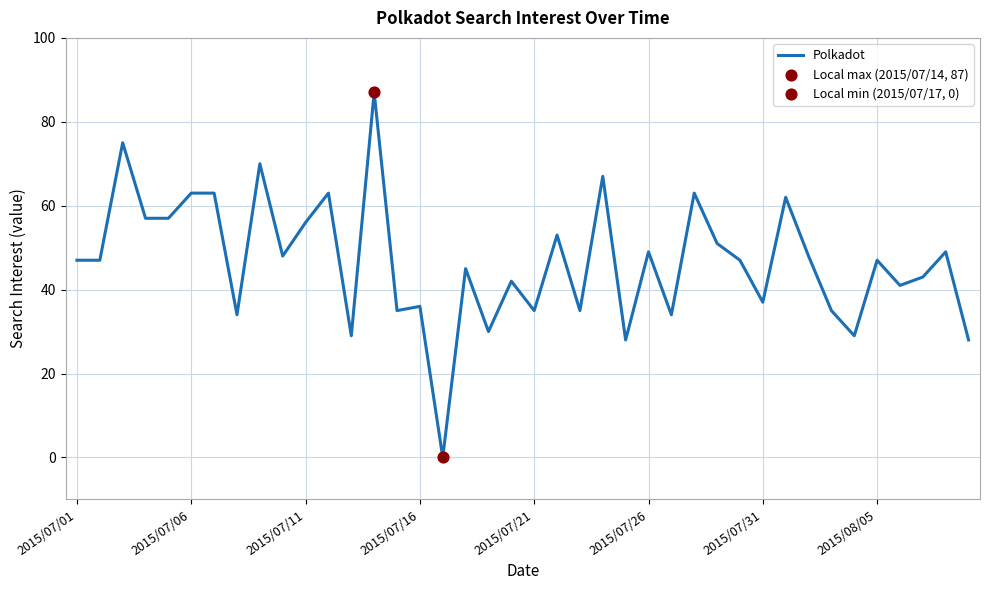

What is the greatest value displayed?

87